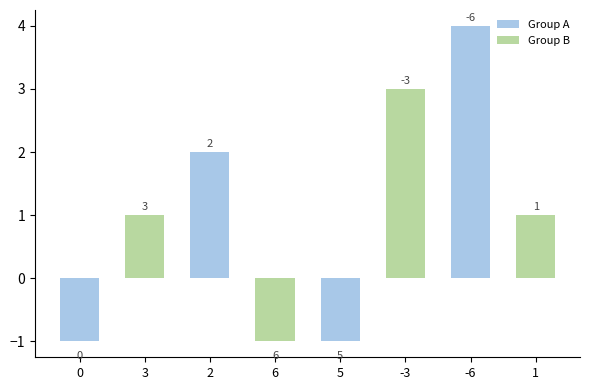

List the labels in order of value, smallest first.

0, 6, 5, 3, 1, 2, -3, -6